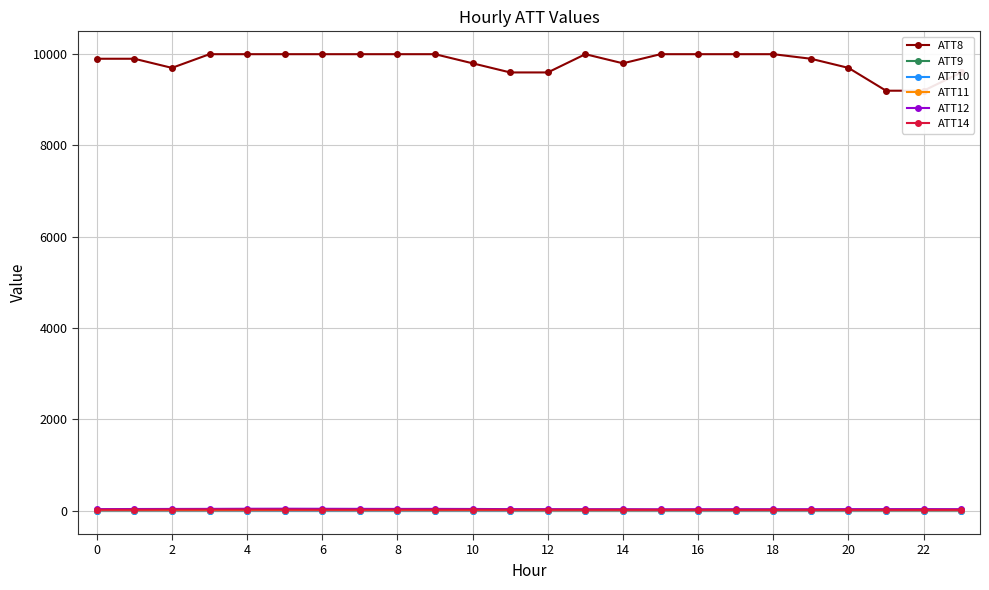

Which has a higher value, 12 or 22?

12